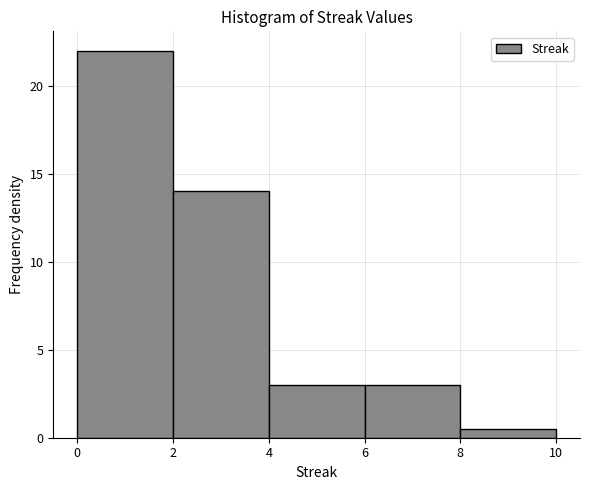

Reading left to right, transcribe this chart: for each bar, give the range it covers on the x-axis and its height. The values are not printed on the chart, so give them approximately, as read against the axis.

0 to 2: 22.0
2 to 4: 14.0
4 to 6: 3.0
6 to 8: 3.0
8 to 10: 0.5